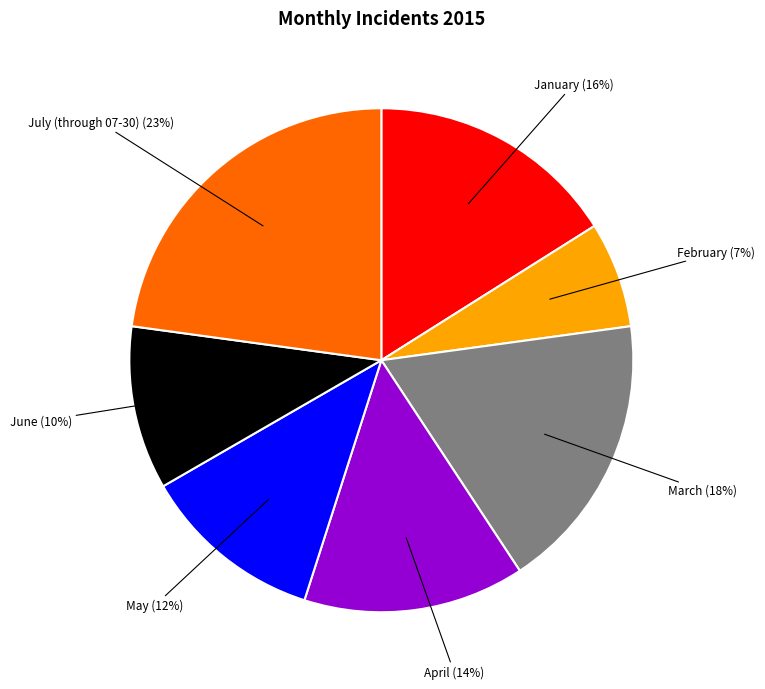

Do July (through 07-30) and April together represent more than half of the pie?

No